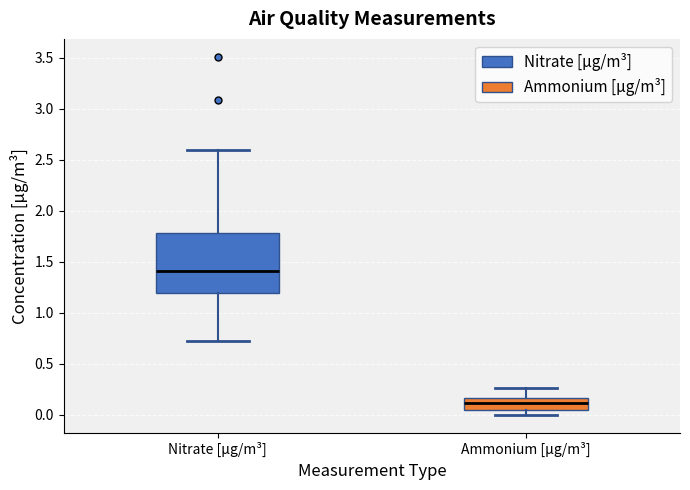

Which box's median line is the highest?

Nitrate [µg/m³]